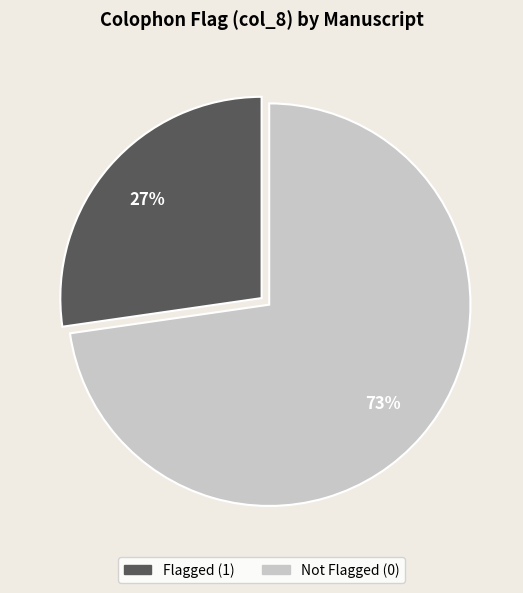

Combined, do Flagged (1) and Not Flagged (0) account for over 50%?

Yes